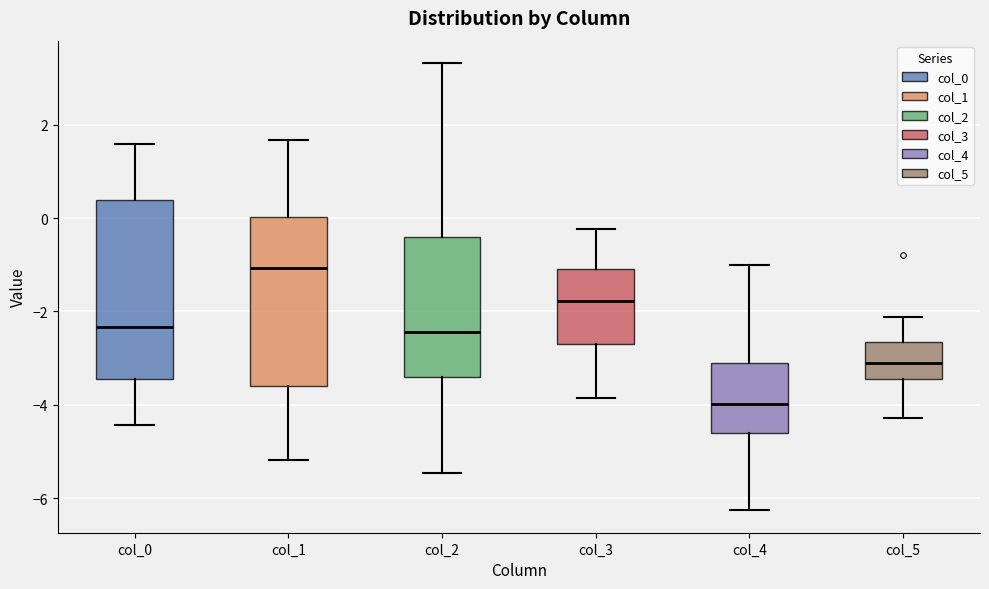

Which box's median line is the lowest?

col_4